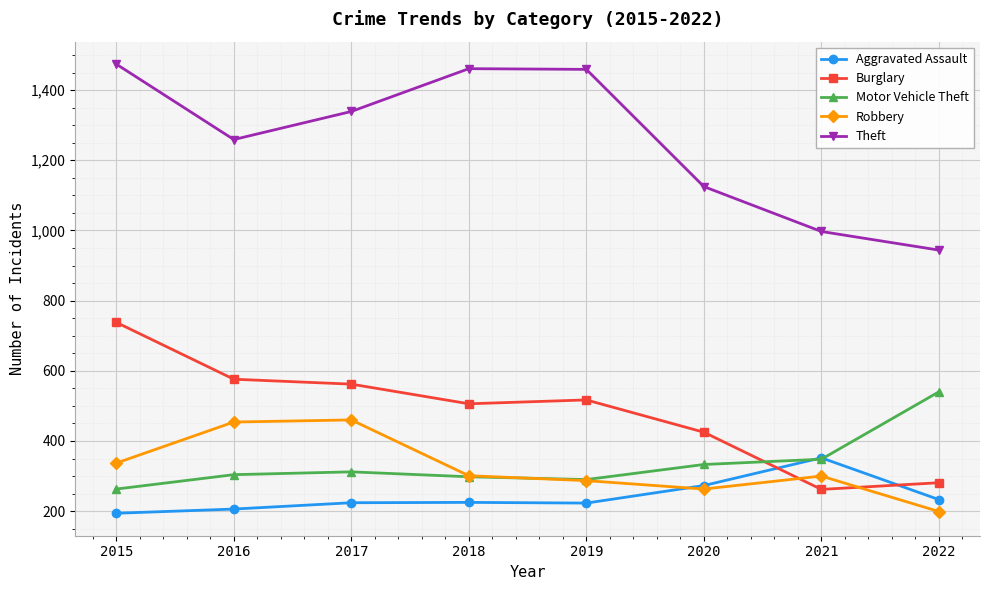

What is the highest value of the Robbery series?

460